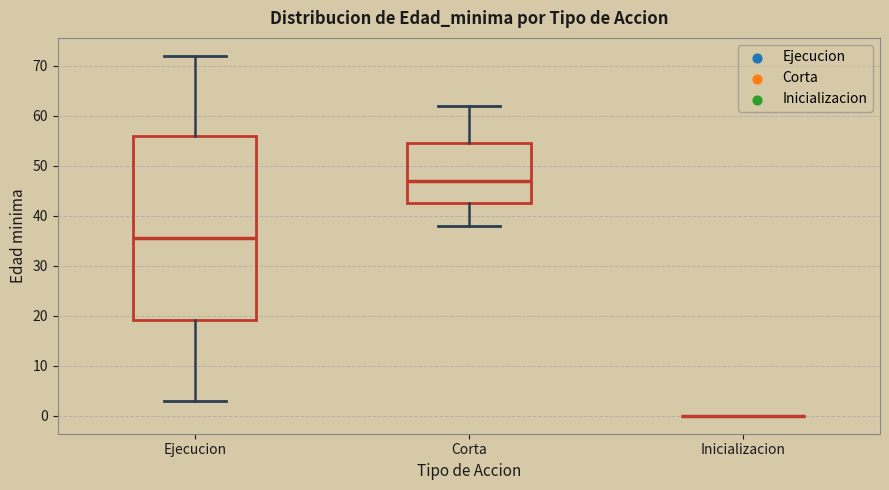

Reading left to right, read every box against the y-axis: the position of its median line, the range the box covers, and the ends of its whiskers. The values are not printed on the chart, so give them approximately, as read against the axis.

Ejecucion: median 36, box 19 to 56, whiskers 3 to 72
Corta: median 47, box 43 to 55, whiskers 38 to 62
Inicializacion: box collapsed to a line at 0, whiskers 0 to 0